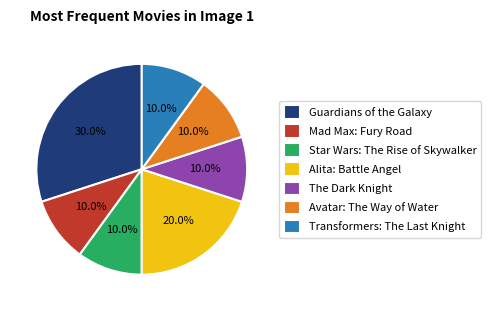

Does any single category account for the majority?

No